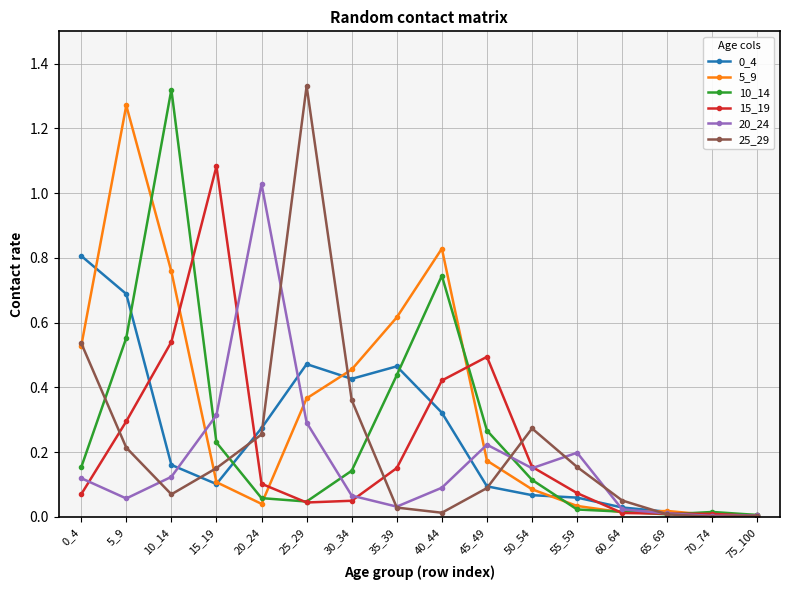

Which series has the largest total across all categories?

5_9